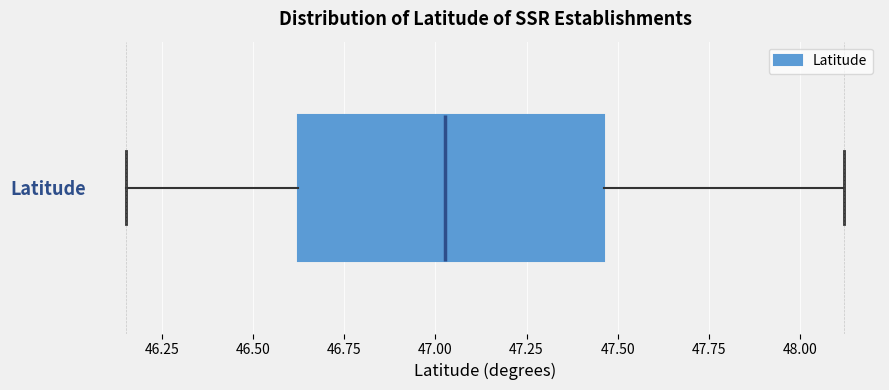

Transcribe this box plot: give where the median line is, the range the box spans, and where the two whiskers end, as read against the x-axis. The values are not printed on the chart, so give them approximately, as read against the axis.

median 47.05, box 46.60 to 47.45, whiskers 46.15 to 48.10